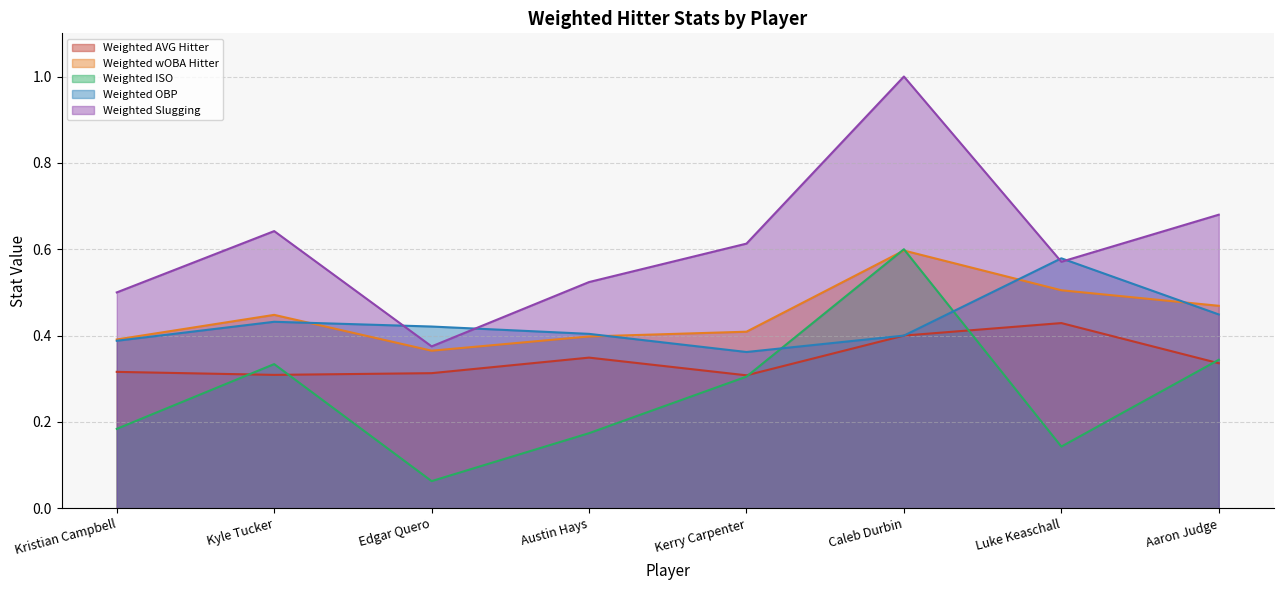

Where is the first local minimum for Weighted OBP?

Kerry Carpenter